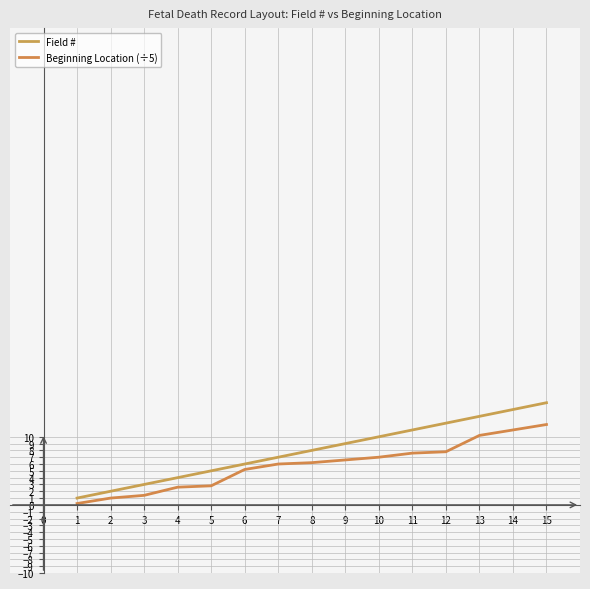

Does the chart display data point markers on the line(s)?

No